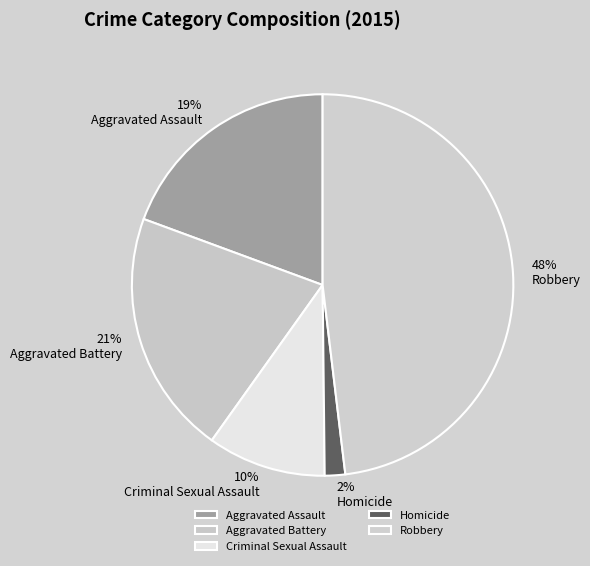

What percentage is the Aggravated Assault slice, to the nearest percent?

19%